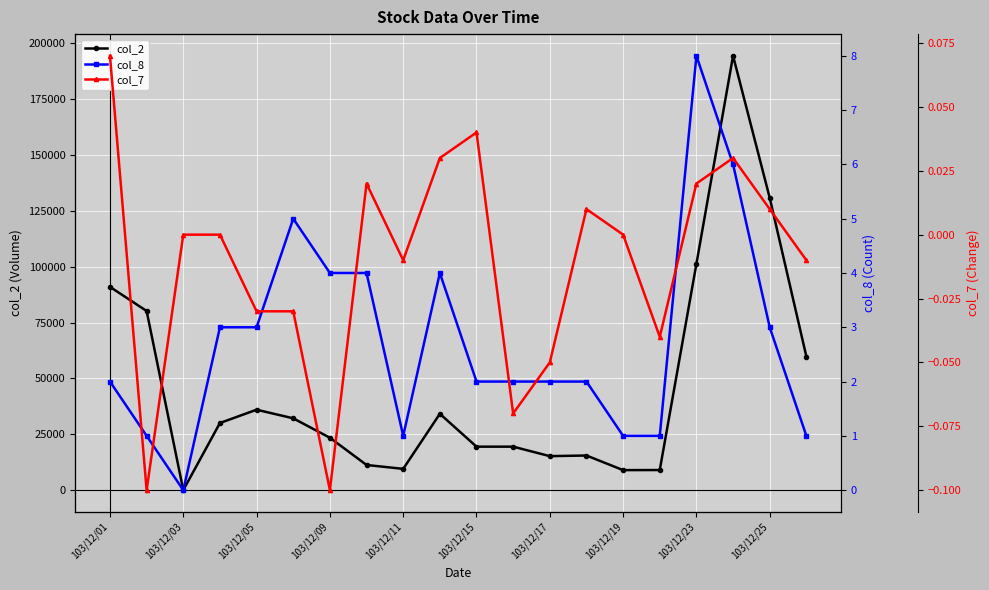

Is the value of col_7 at 17 greater than the value of col_2 at 19?

No